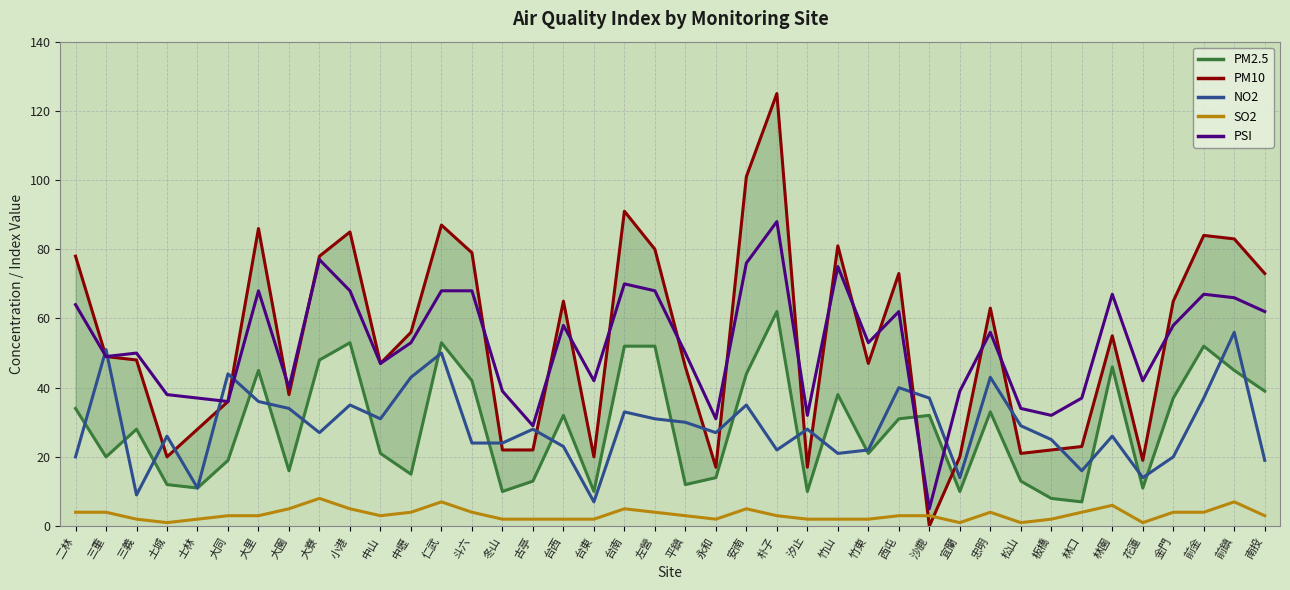

At which label is SO2 closest to 4?

二林